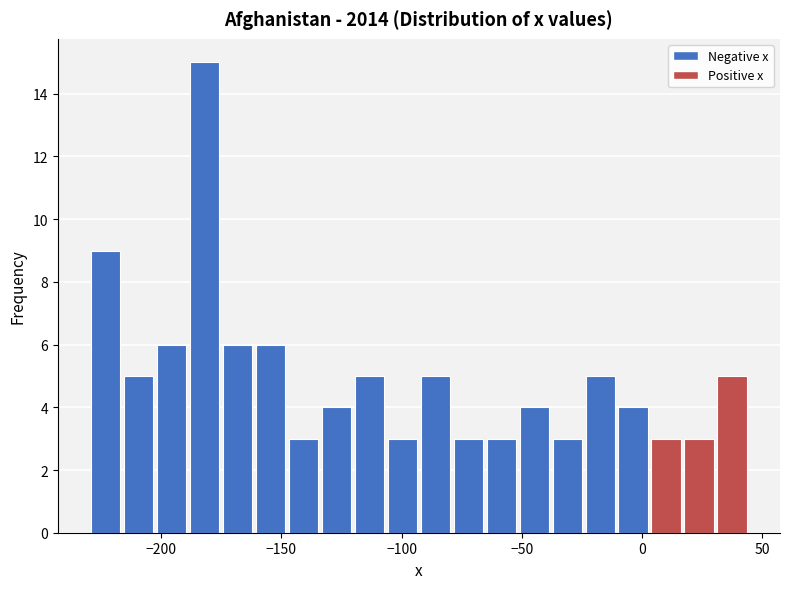

Read against the x-axis, roughly where is the centre of the tallest bar?

-180